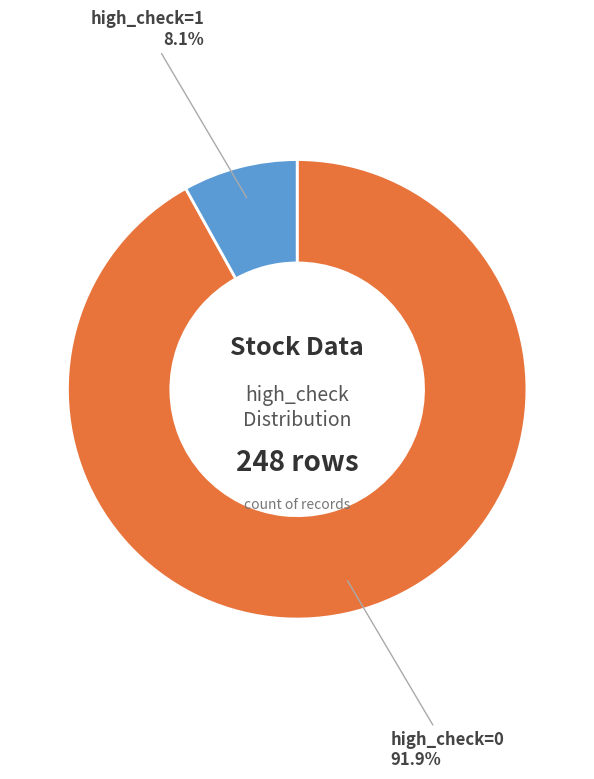

To the nearest percent, what is the difference between the high_check=0 and high_check=1 slice percentages?

84%